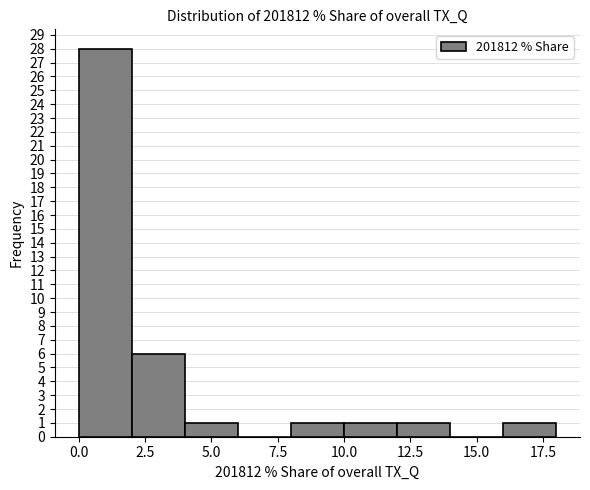

Which range on the x-axis has the tallest bar?

0 to 2